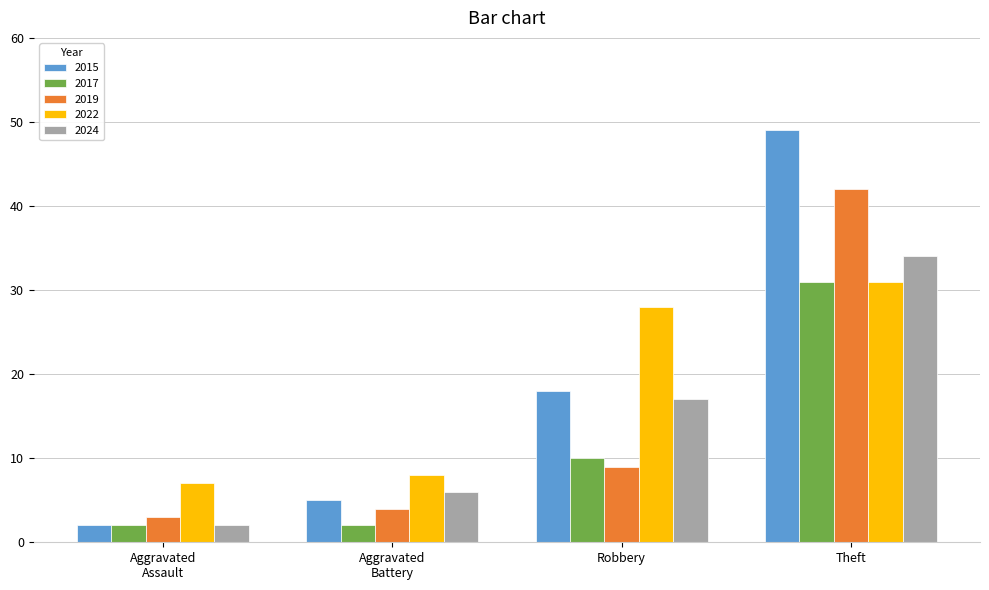

At which label is 2017 closest to 16?

Robbery